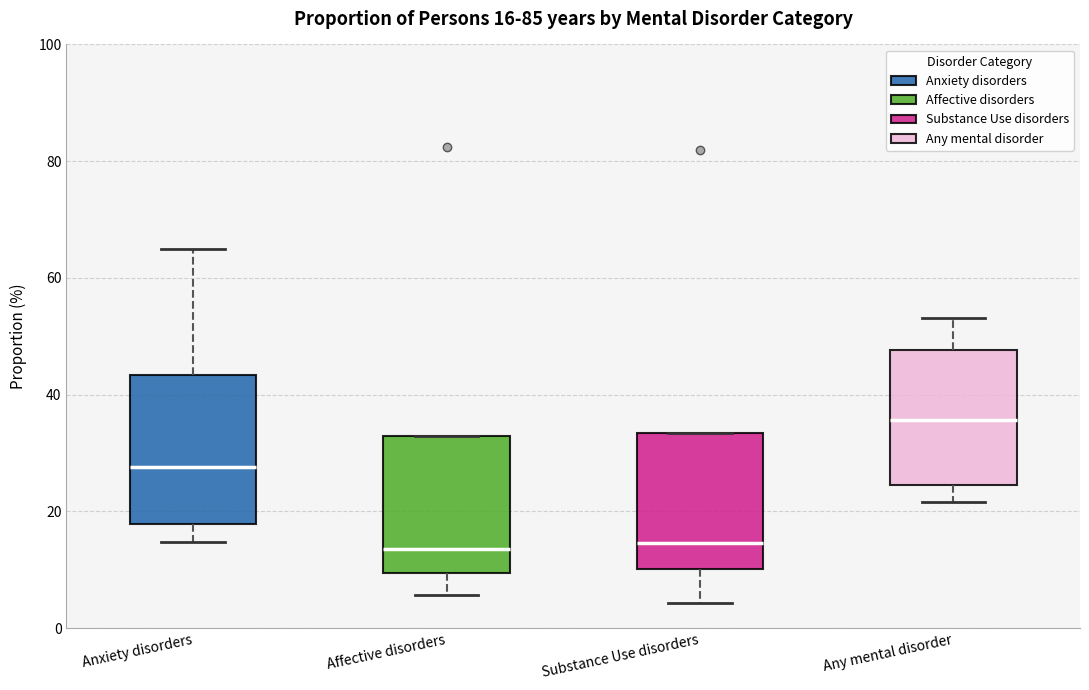

Which box has the highest median line?

Any mental disorder